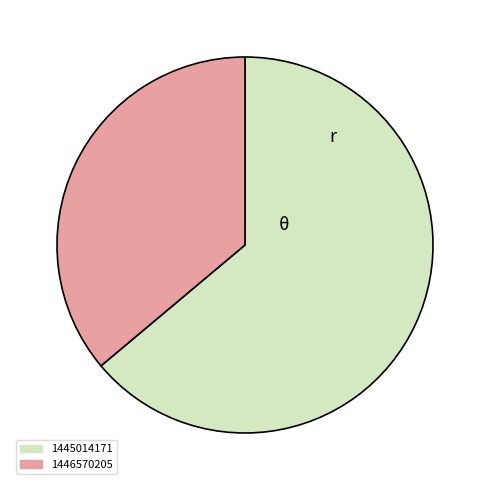

Between 1445014171 and 1446570205, which is larger?

1445014171